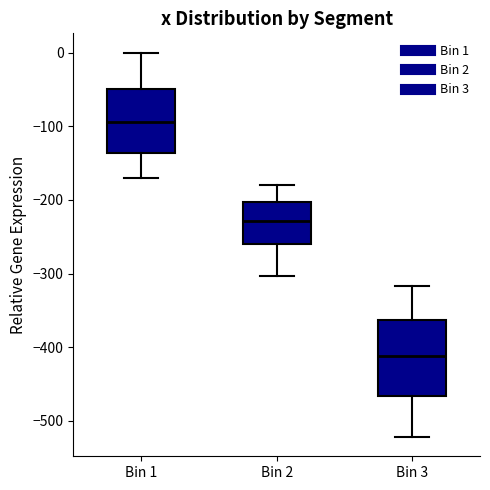

Reading left to right, transcribe this box plot: for each box, give where its median line is, the range the box spans, and where its two whiskers end, as read against the y-axis. The values are not printed on the chart, so give them approximately, as read against the axis.

Bin 1: median -90, box -140 to -50, whiskers -170 to 0
Bin 2: median -230, box -260 to -200, whiskers -300 to -180
Bin 3: median -410, box -470 to -360, whiskers -520 to -320